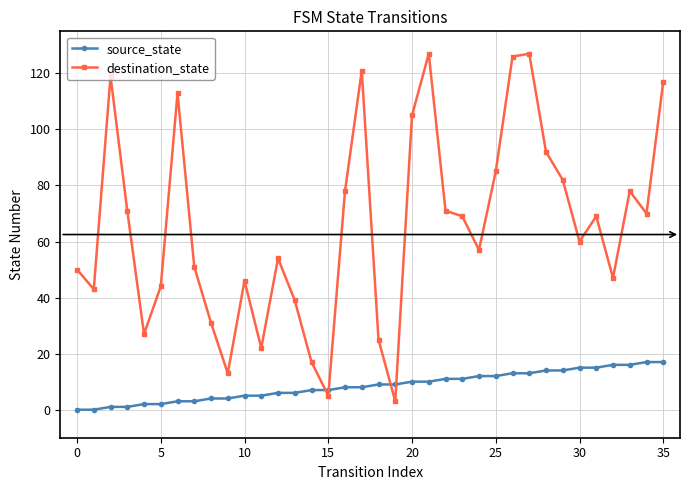

True or false: destination_state has more than 1 points higher than both neighbors.

True